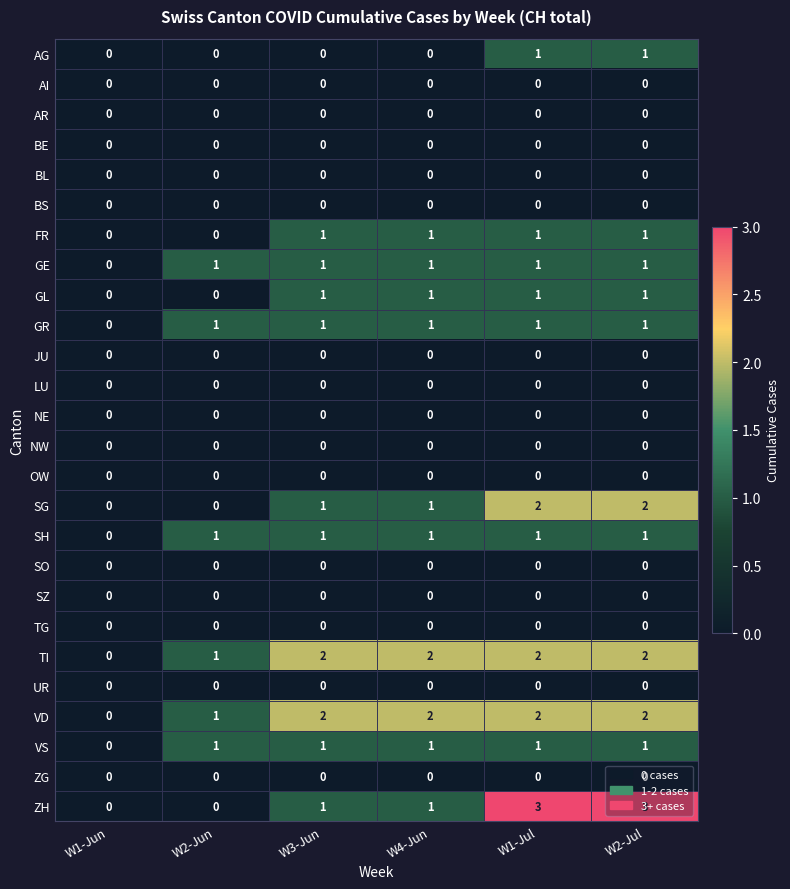

Which series has the largest range (max minus min)?

ZH